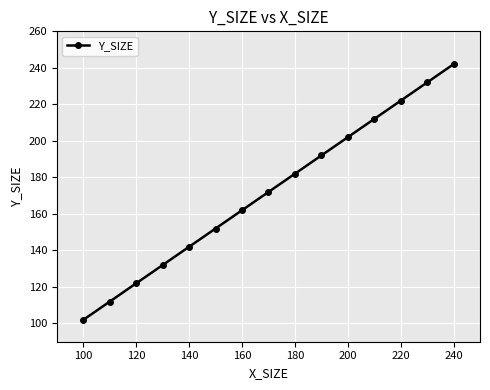

What is the difference between the second highest and minimum values?

130